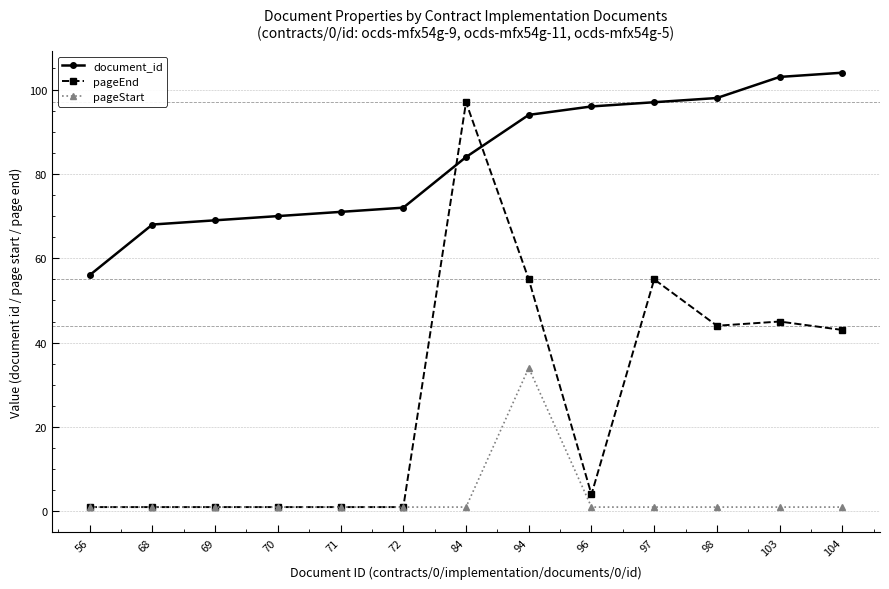

Reading left to right, list all the values displayed in this chart.

document_id: 56	68	69	70	71	72	84	94	96	97	98	103	104
pageEnd: 1	1	1	1	1	1	97	55	4	55	44	45	43
pageStart: 1	1	1	1	1	1	1	34	1	1	1	1	1